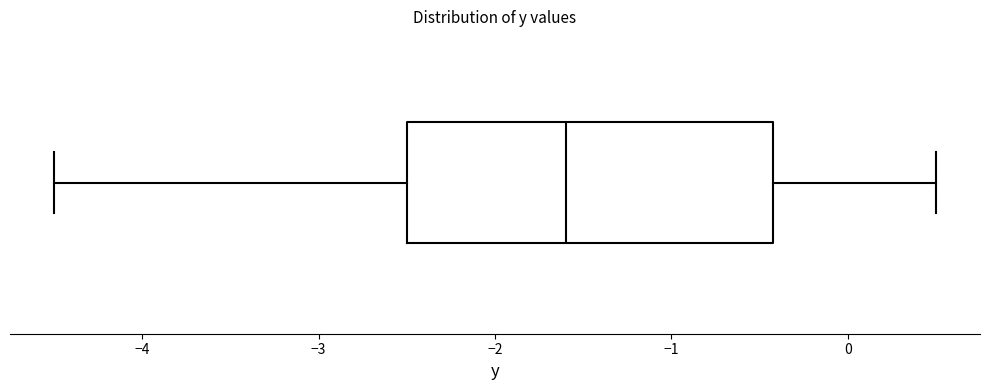

Transcribe this box plot: give where the median line is, the range the box spans, and where the two whiskers end, as read against the x-axis. The values are not printed on the chart, so give them approximately, as read against the axis.

median -1.6, box -2.5 to -0.4, whiskers -4.5 to 0.5